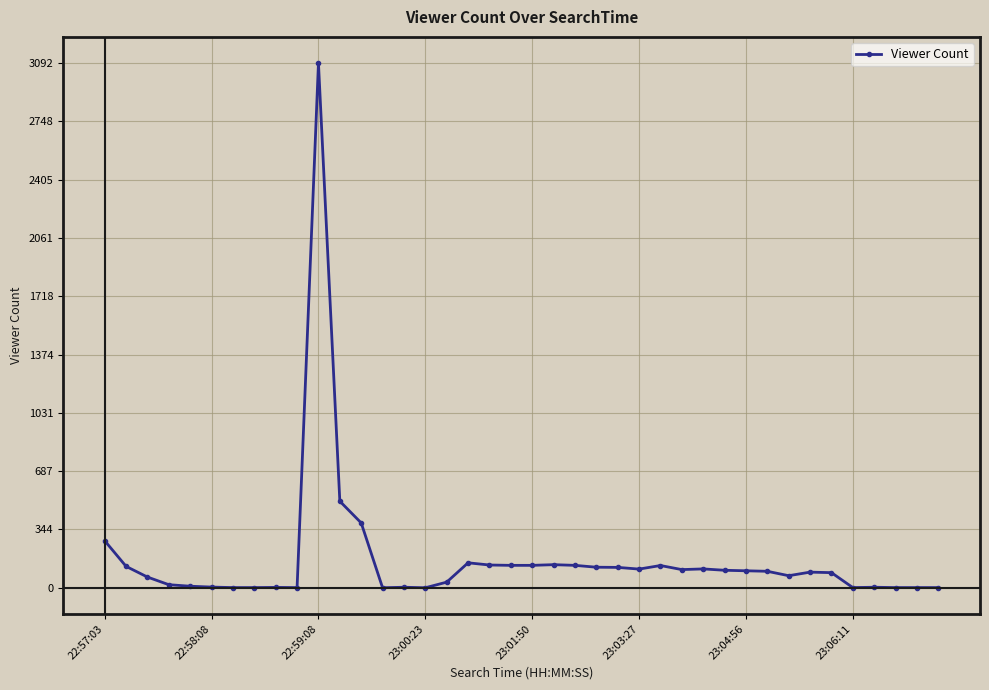

How many lines are shown in the chart?

1